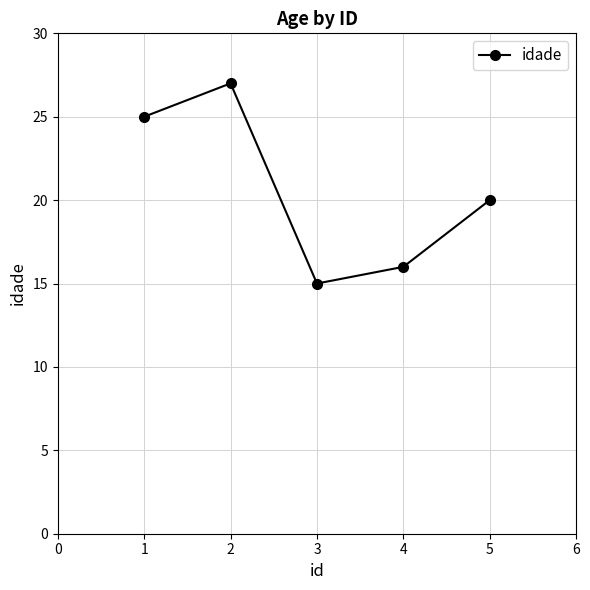

Which category has the lowest value across all series?

3